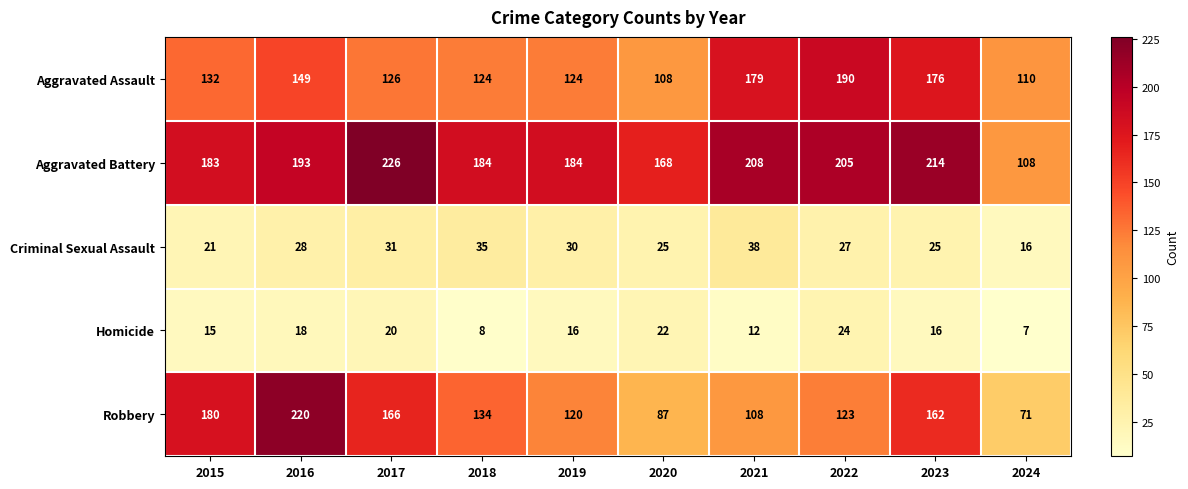

Rank the series by their maximum value, from lowest to highest.

Homicide, Criminal Sexual Assault, Aggravated Assault, Robbery, Aggravated Battery